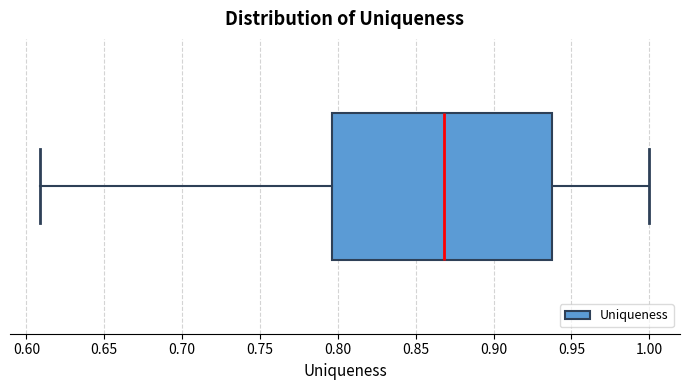

Read this box plot against the x-axis: the position of the median line, the range covered by the box, and the ends of both whiskers. The values are not printed on the chart, so give them approximately, as read against the axis.

median 0.870, box 0.795 to 0.940, whiskers 0.610 to 1.000